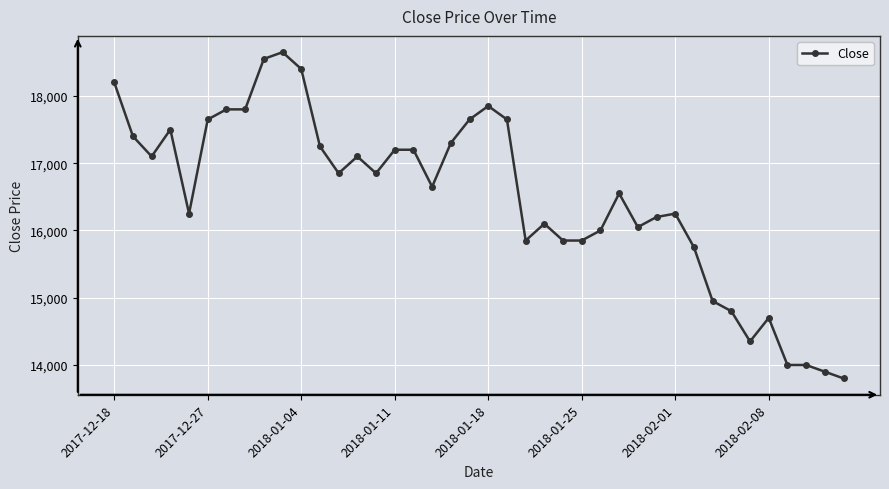

Reading right to left, extract all data points from this chart.

13800	13900	14000	14000	14700	14350	14800	14950	15750	16250	16200	16050	16550	16000	15850	15850	16100	15850	17650	17850	17650	17300	16650	17200	17200	16850	17100	16850	17250	18400	18650	18550	17800	17800	17650	16250	17500	17100	17400	18200